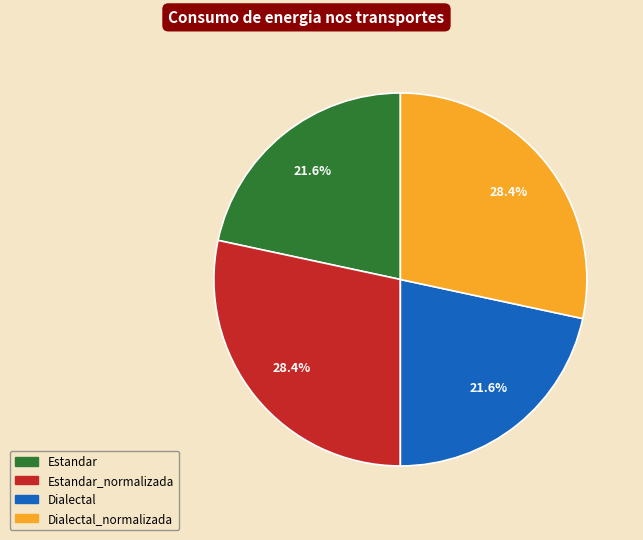

To the nearest percent, what portion does Dialectal represent?

22%